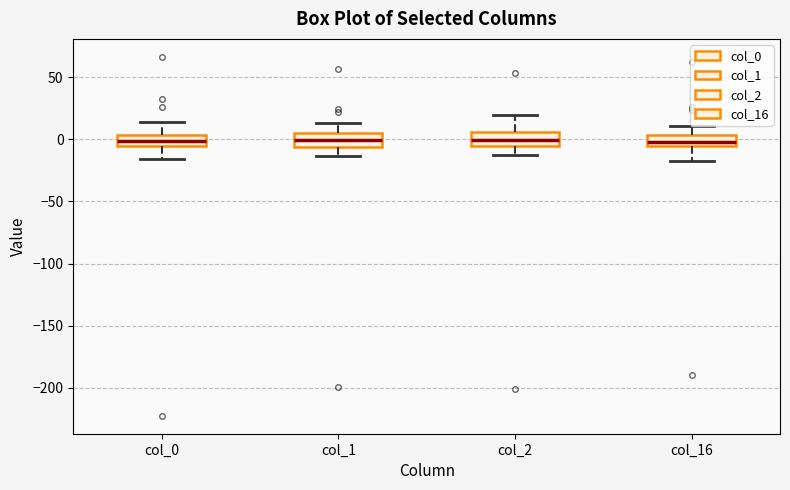

Where does the upper whisker of the box for col_16 end on the y-axis? The values are not printed on the chart, so give them approximately, as read against the axis.

10